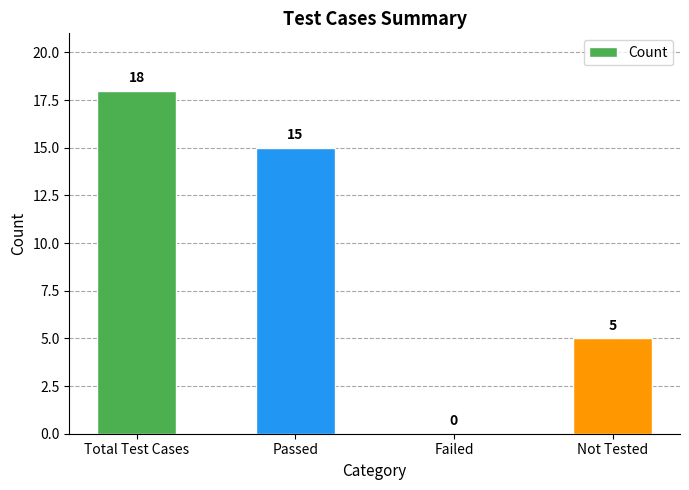

True or false: the data shows 15 at Passed.

True